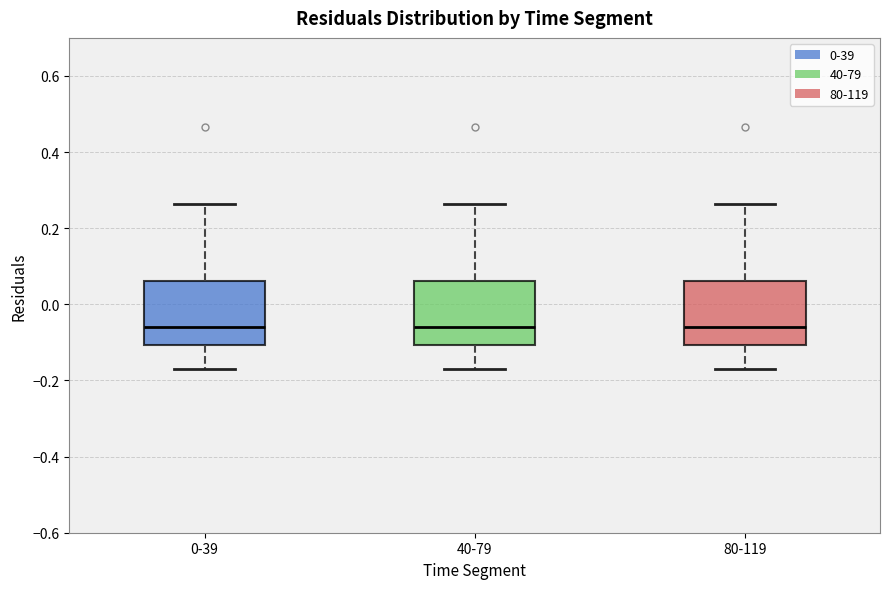

Reading left to right, transcribe this box plot: for each box, give where its median line is, the range the box spans, and where its two whiskers end, as read against the y-axis. The values are not printed on the chart, so give them approximately, as read against the axis.

0-39: median -0.06, box -0.10 to 0.06, whiskers -0.18 to 0.26
40-79: median -0.06, box -0.10 to 0.06, whiskers -0.18 to 0.26
80-119: median -0.06, box -0.10 to 0.06, whiskers -0.18 to 0.26